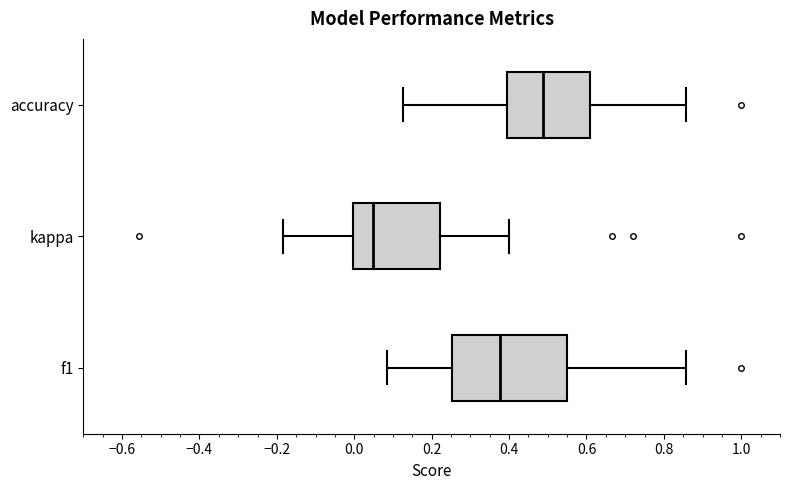

Reading bottom to top, transcribe this box plot: for each box, give where its median line is, the range the box spans, and where its two whiskers end, as read against the x-axis. The values are not printed on the chart, so give them approximately, as read against the axis.

f1: median 0.38, box 0.26 to 0.54, whiskers 0.08 to 0.86
kappa: median 0.04, box 0.00 to 0.22, whiskers -0.18 to 0.40
accuracy: median 0.48, box 0.40 to 0.60, whiskers 0.12 to 0.86